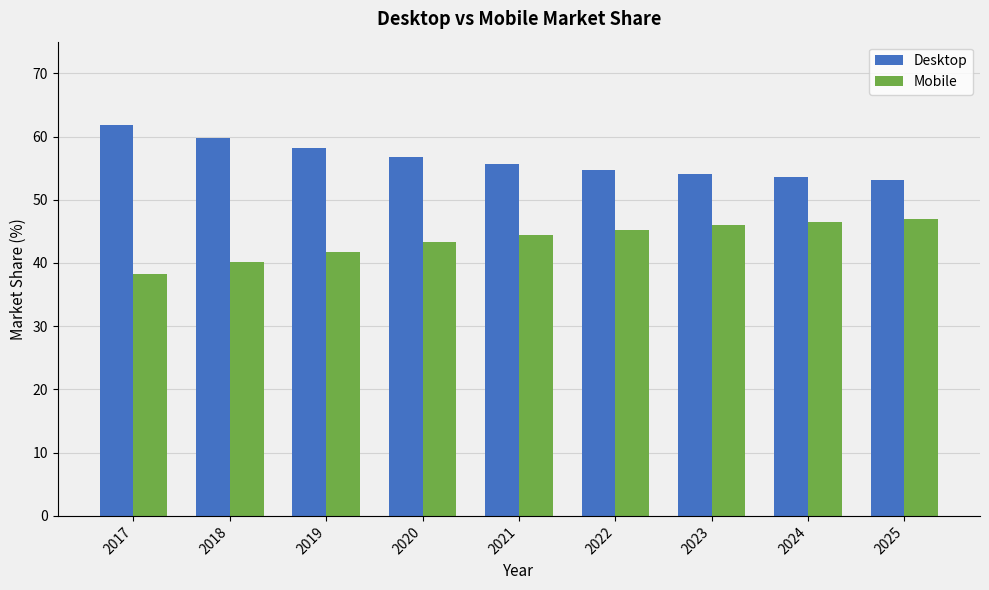

Count the number of data series in this chart.

2